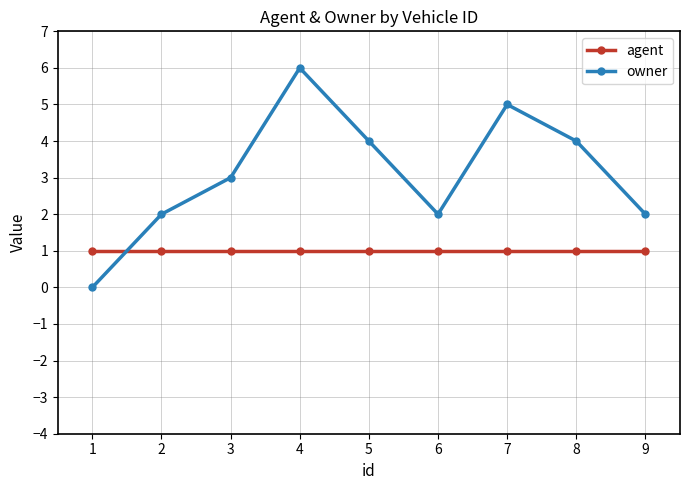

Read the agent value at 8.

1